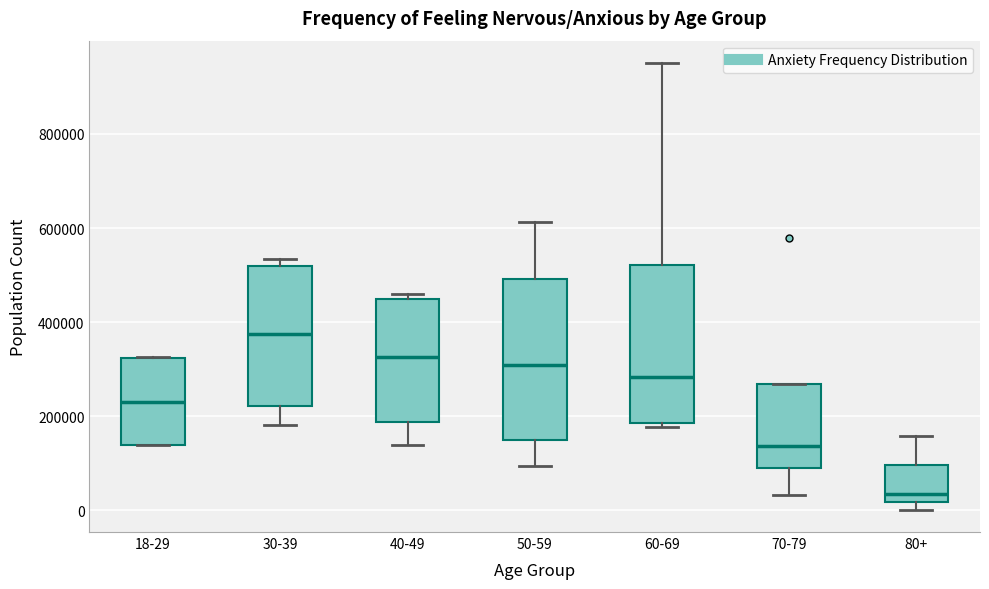

Reading left to right, read every box against the y-axis: the position of its median line, the range the box covers, and the ends of its whiskers. The values are not printed on the chart, so give them approximately, as read against the axis.

18-29: median 240000, box 140000 to 320000, whiskers 140000 to 320000
30-39: median 380000, box 220000 to 520000, whiskers 180000 to 540000
40-49: median 320000, box 180000 to 460000, whiskers 140000 to 460000 (just above the box's upper edge)
50-59: median 300000, box 140000 to 500000, whiskers 100000 to 620000
60-69: median 280000, box 180000 to 520000, whiskers 180000 (just below the box's lower edge) to 960000
70-79: median 140000, box 80000 to 260000, whiskers 40000 to 260000
80+: median 40000, box 20000 to 100000, whiskers 0 to 160000